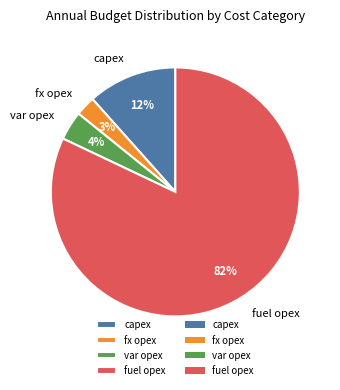

Is there any slice that represents more than half of the pie?

Yes